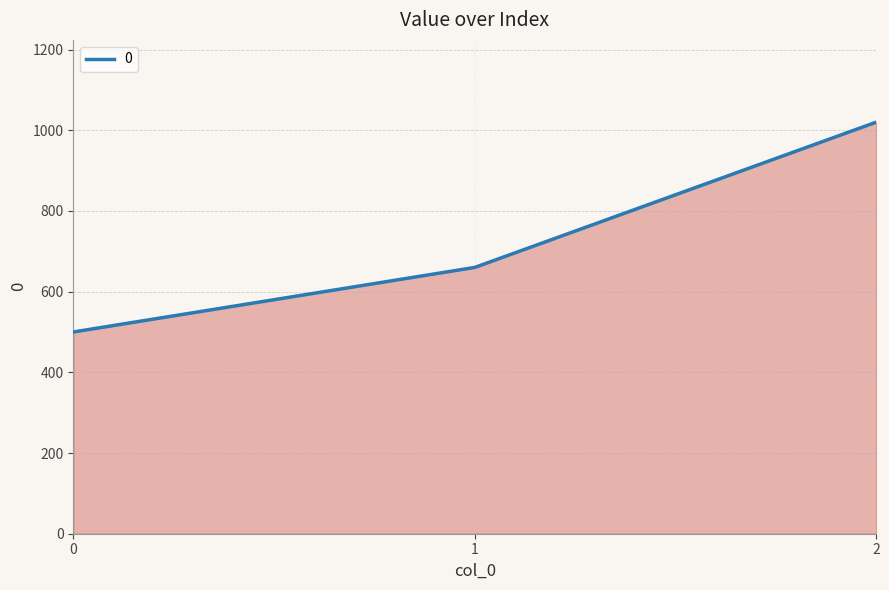

At which label is the value closest to 760?

1